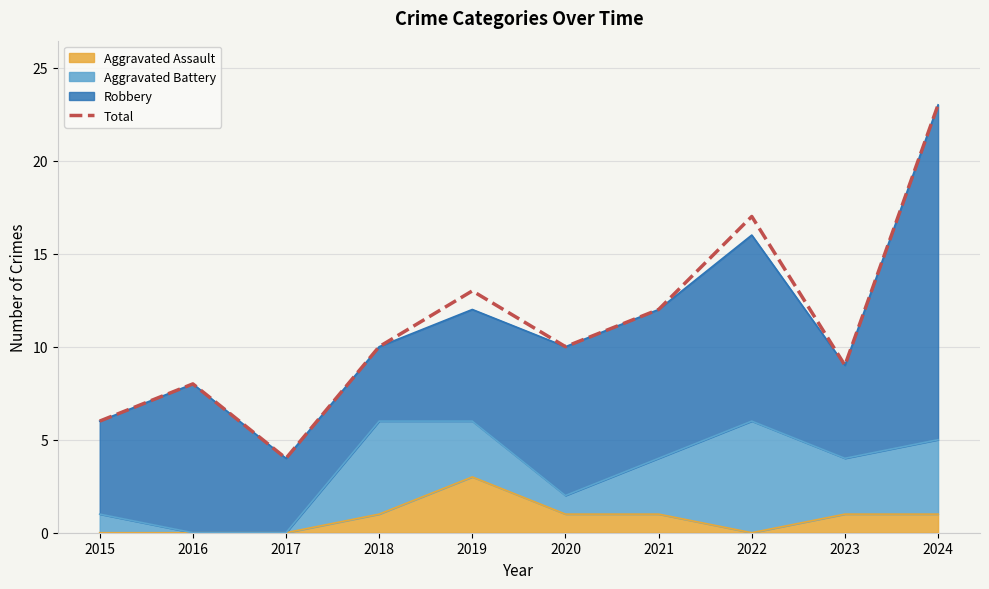

Which label corresponds to the largest value in the chart?

2024